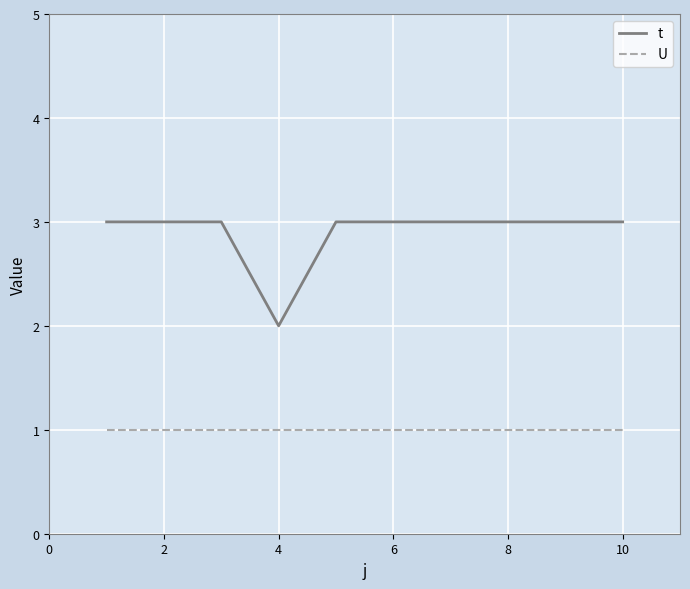

What is the highest value of the t series?

3